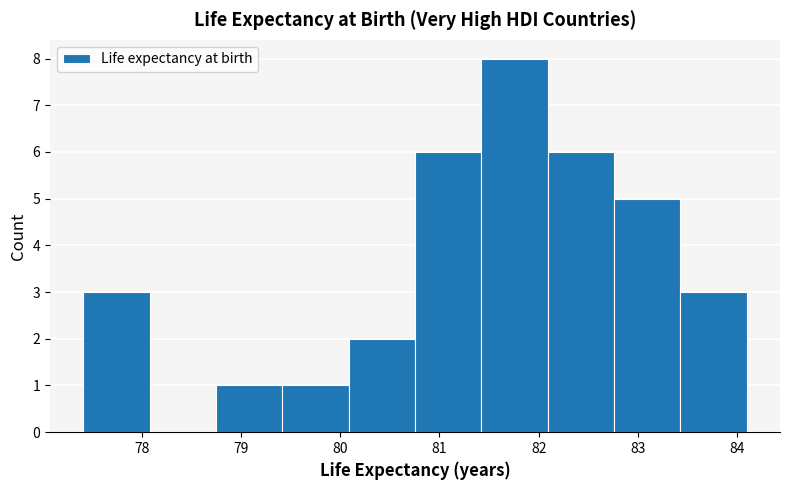

Over which range of the x-axis is the bar tallest?

81.4 to 82.1